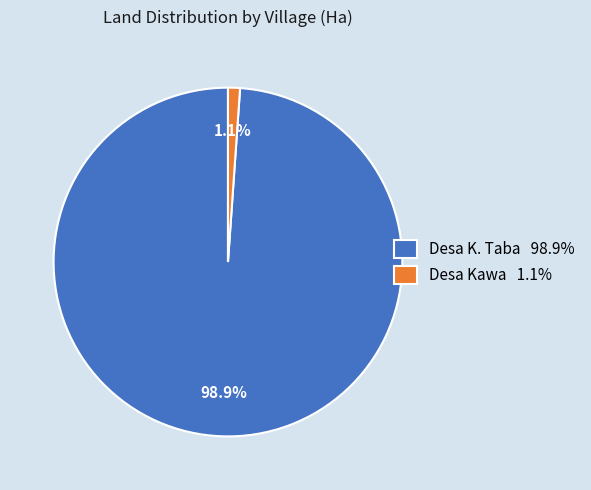

To the nearest percent, what is the combined percentage of Desa K. Taba and Desa Kawa?

100%